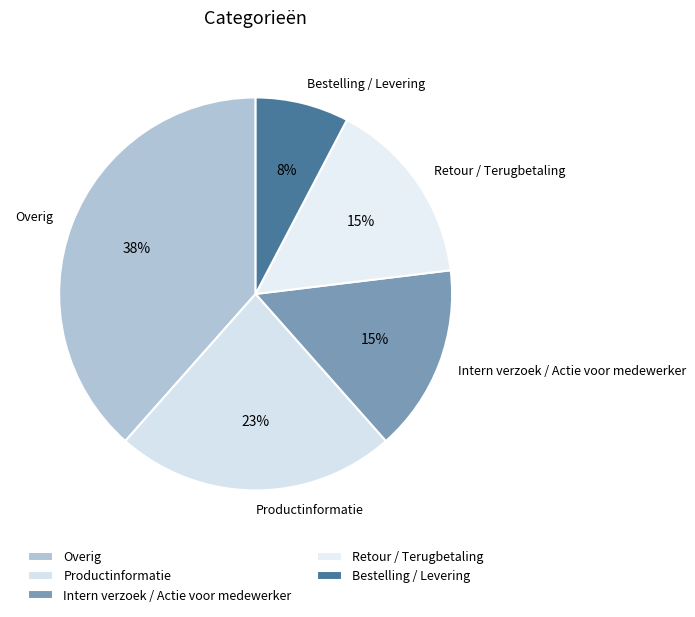

How many segments does this pie chart have?

5